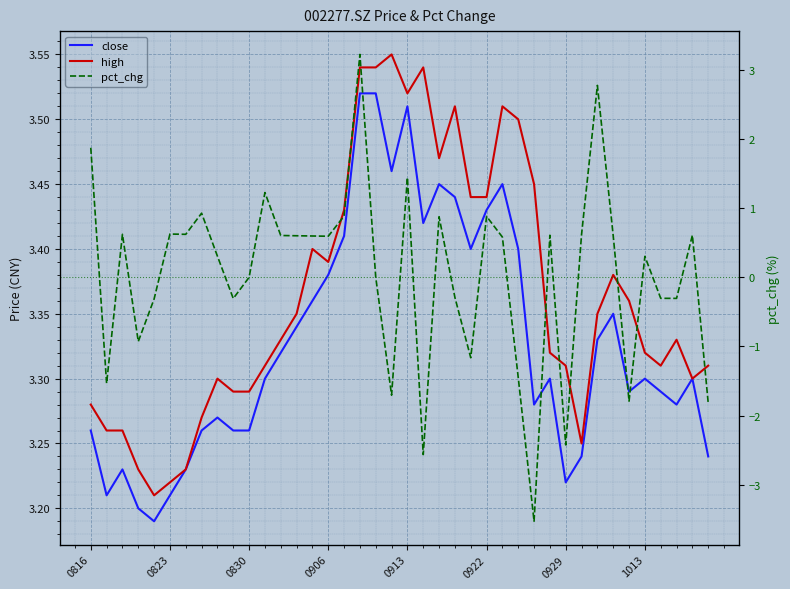

True or false: high and pct_chg cross at least once.

False